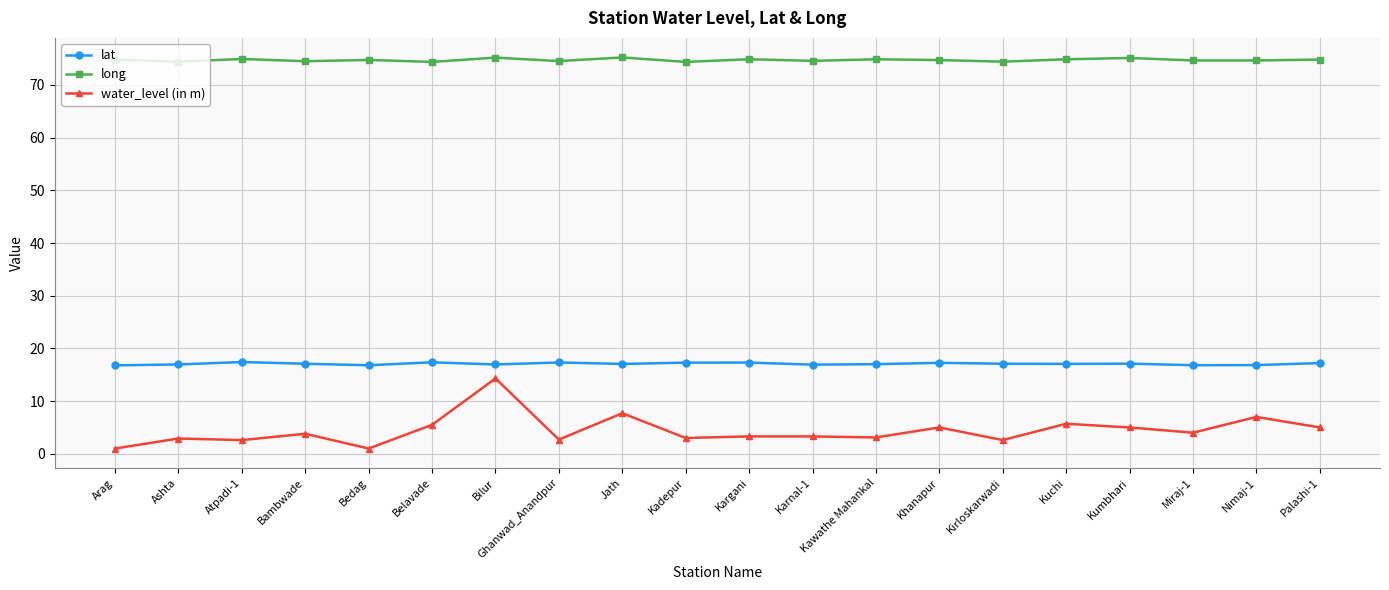

True or false: water_level (in m) has more than 0 points higher than both neighbors.

True